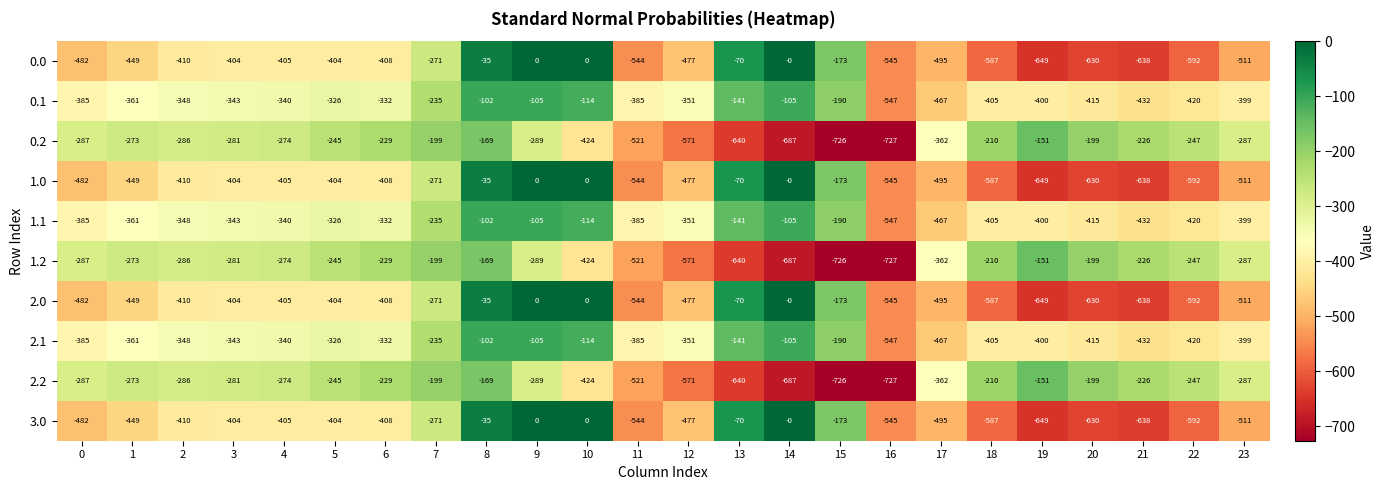

Is it true that 1.2 equals -235 at 15?

False